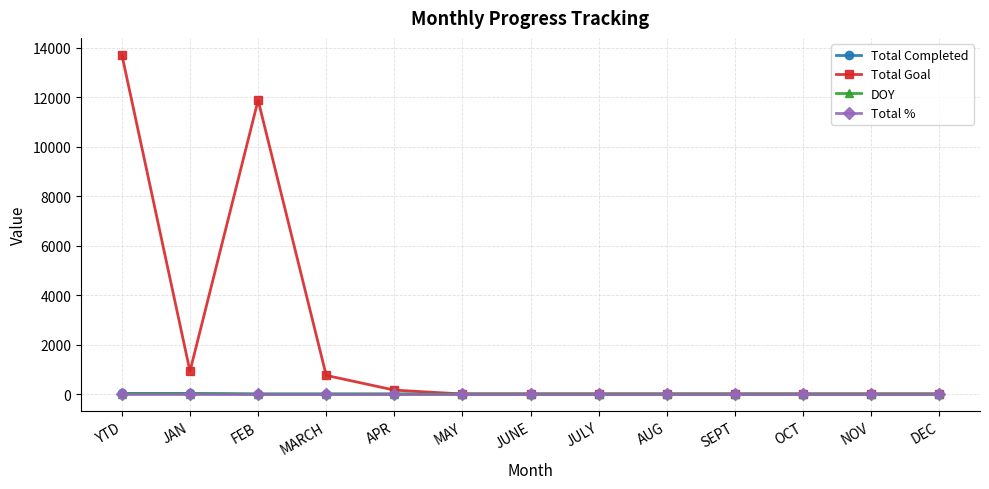

How many categories are shown in the chart?

13